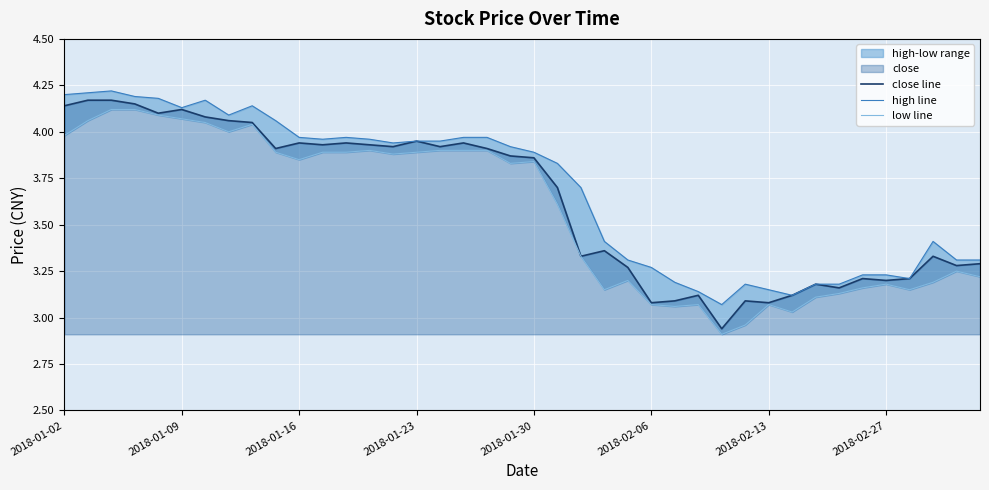

Which series has the widest spread of values?

close line